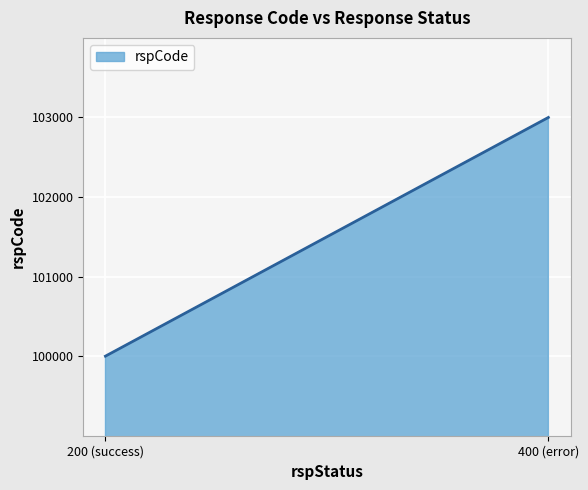

What is the difference between the maximum and minimum values?

3000.0